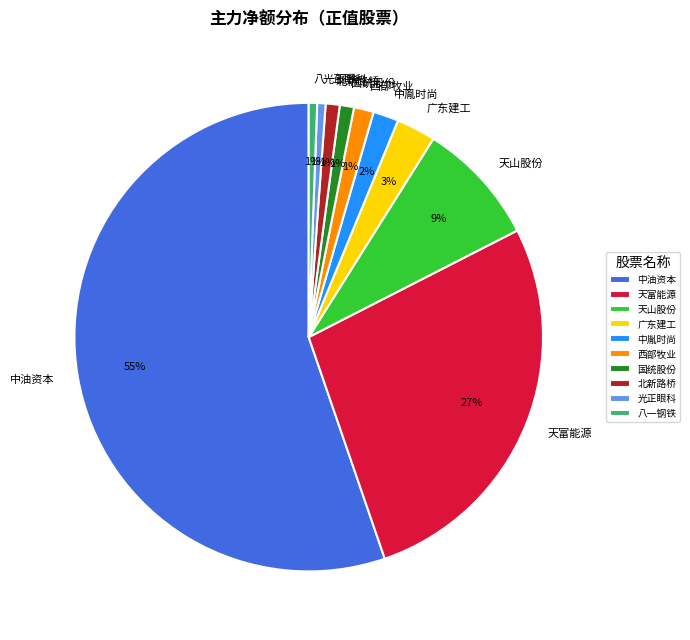

Does 中油资本 represent more than half of the total?

Yes